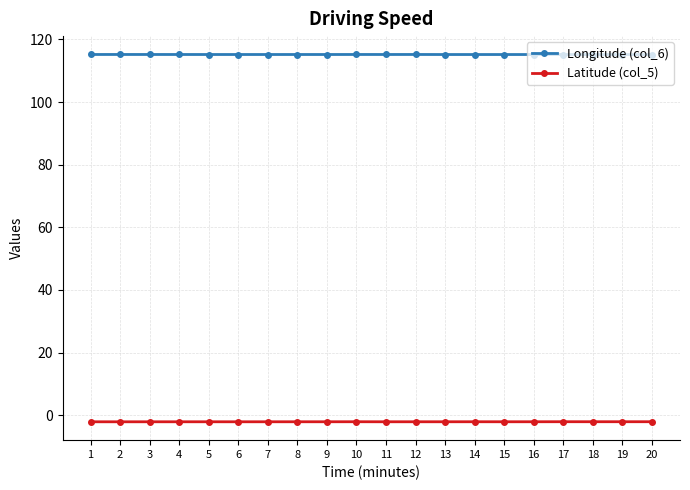

True or false: Longitude (col_6) and Latitude (col_5) cross at least once.

False